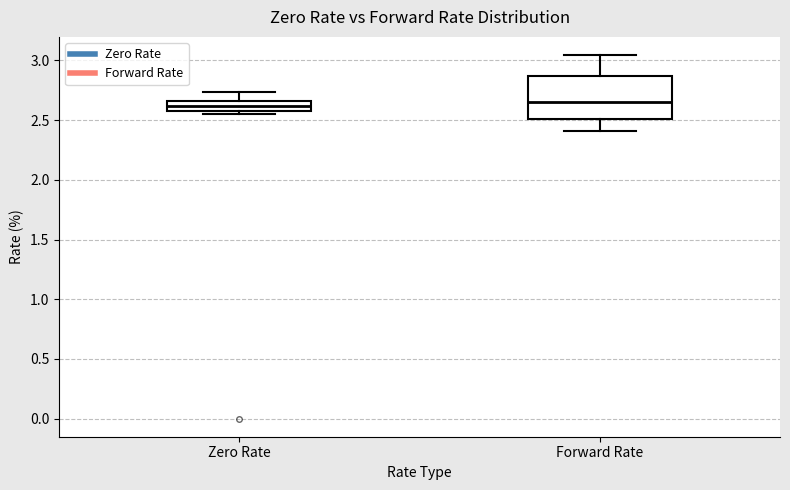

Reading left to right, transcribe this box plot: for each box, give where its median line is, the range the box spans, and where its two whiskers end, as read against the y-axis. The values are not printed on the chart, so give them approximately, as read against the axis.

Zero Rate: median 2.60, box 2.55 to 2.65, whiskers 2.55 (just below the box's lower edge) to 2.75
Forward Rate: median 2.65, box 2.50 to 2.85, whiskers 2.40 to 3.05